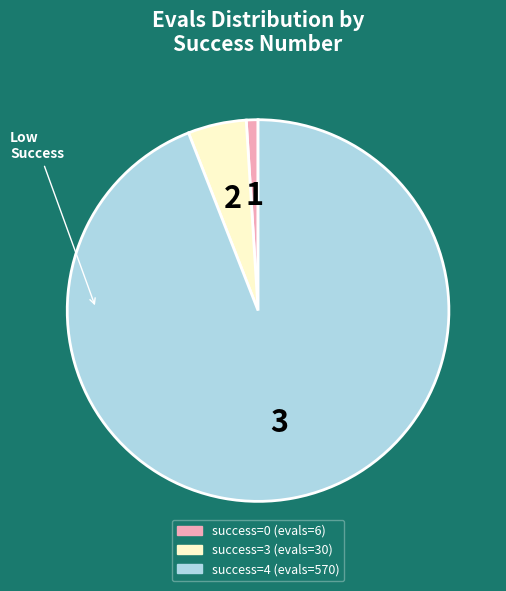

Is there a majority slice in this chart?

Yes